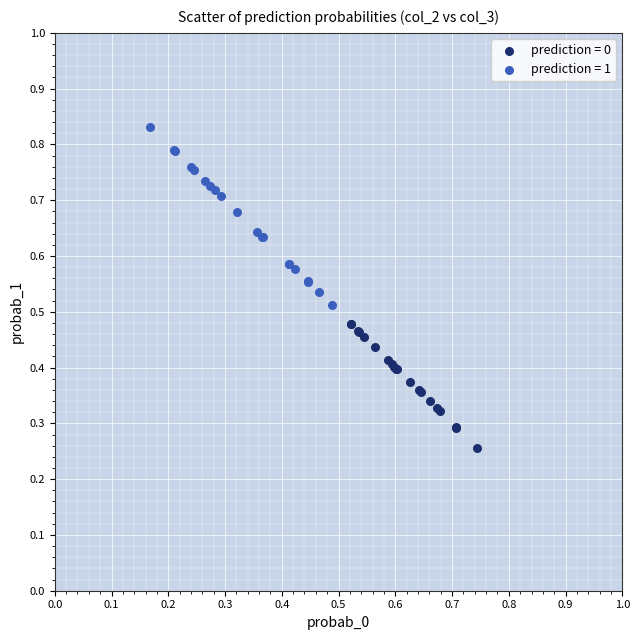

Which series contains the highest Y value?

prediction = 1